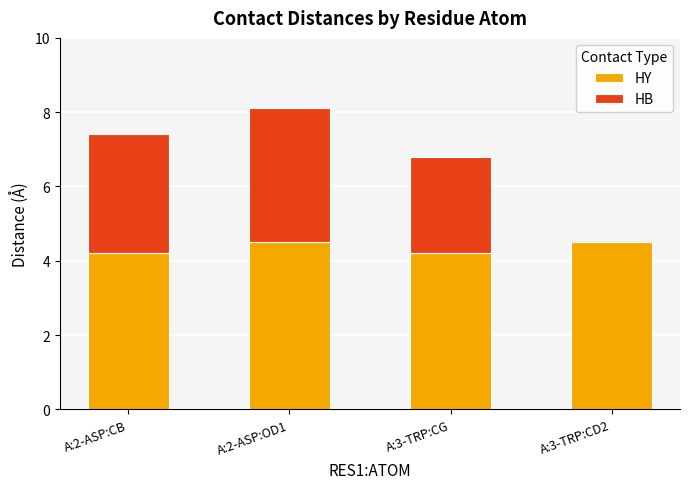

How many series are shown in this chart?

2